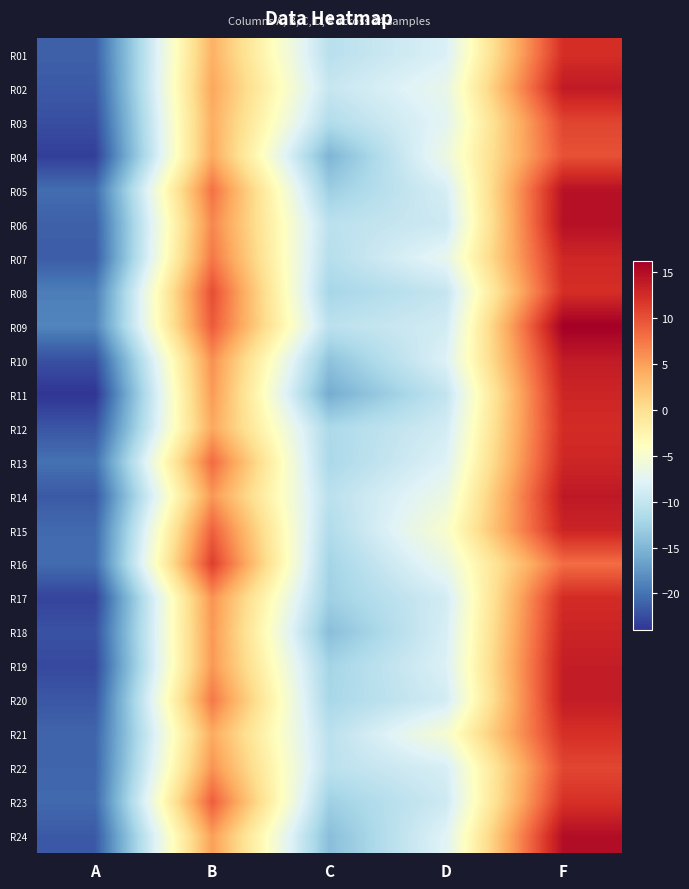

Rank the series by their maximum value, from highest to lowest.

R09, R24, R06, R05, R14, R02, R10, R20, R19, R15, R18, R11, R13, R07, R12, R17, R01, R08, R21, R23, R16, R03, R22, R04